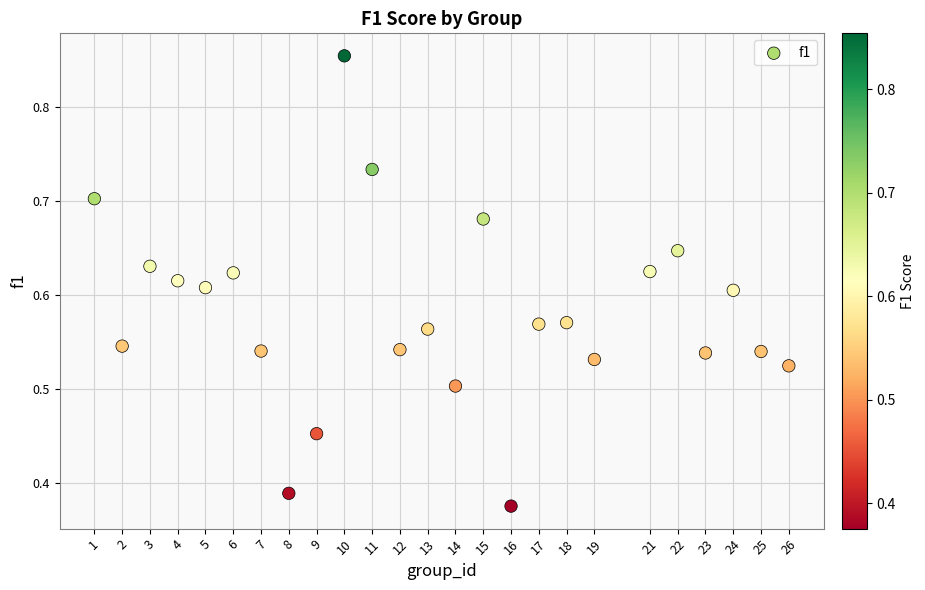

What is the range of X values (max minus min)?

25.0